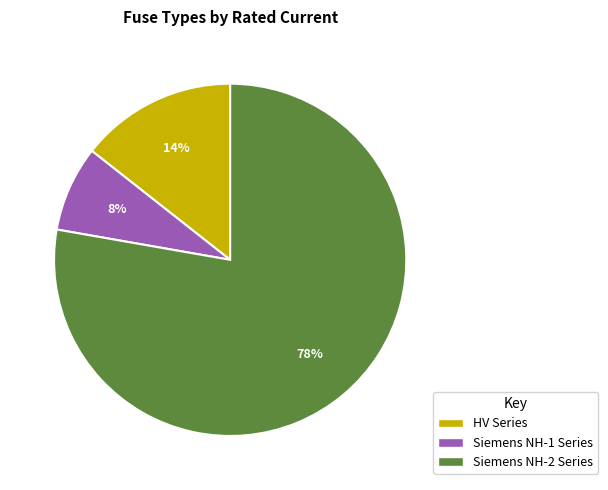

Is there any slice that represents more than half of the pie?

Yes